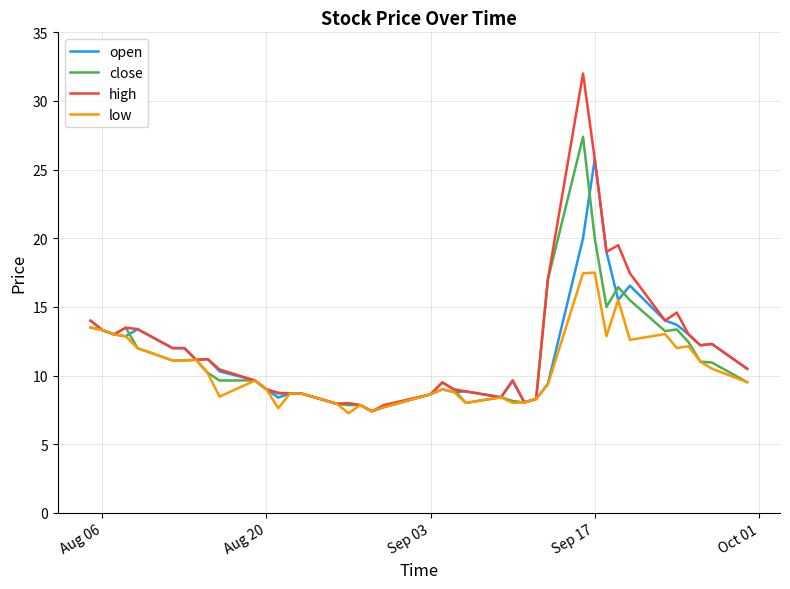

What is the maximum value for high?

32.0